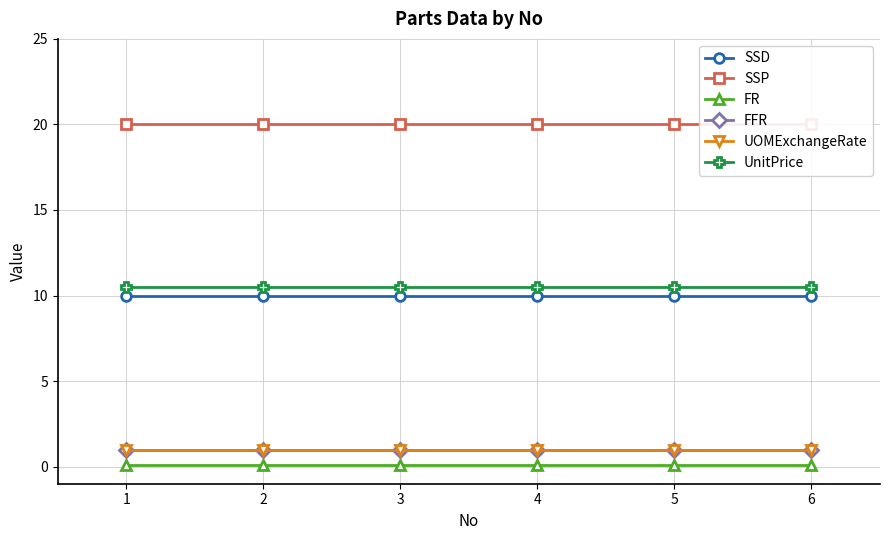

True or false: UnitPrice has a value of 14.1 at 4.

False